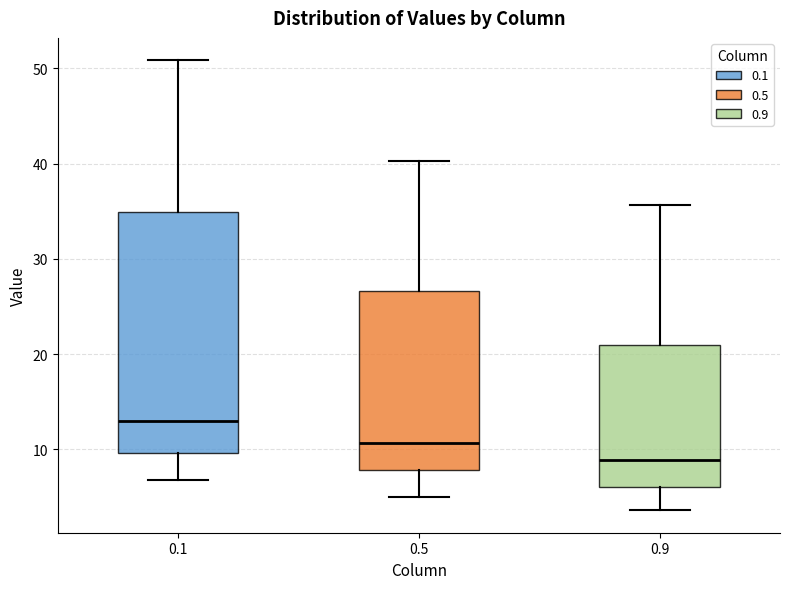

Comparing the boxes themselves (not the whiskers), which one is the tallest?

0.1